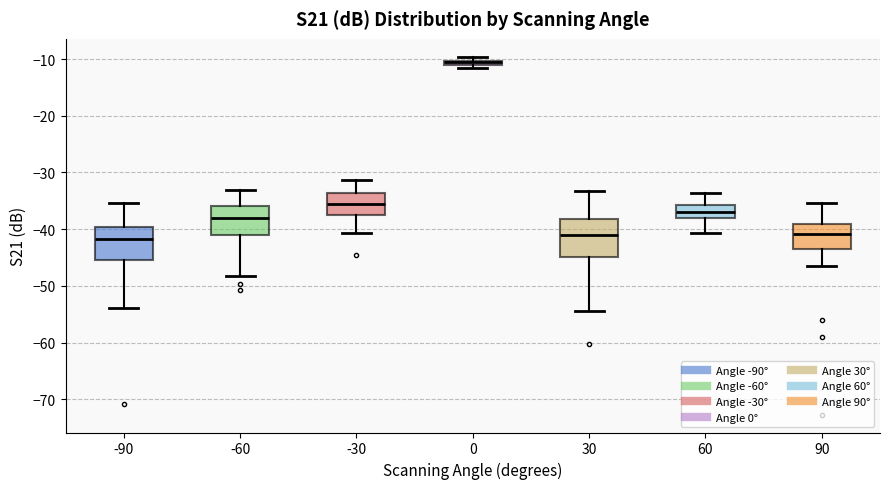

Where is the upper edge of the box at x = 90 on the y-axis? The values are not printed on the chart, so give them approximately, as read against the axis.

-39